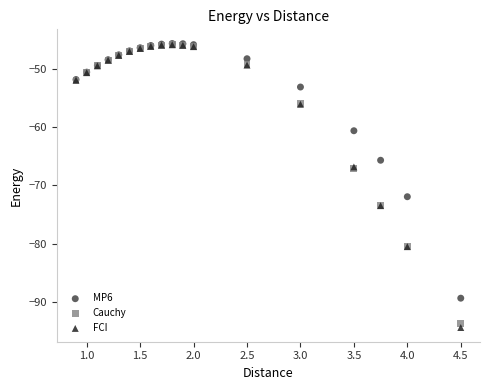

Across all series, what Y value is closest to -70?

-72.0